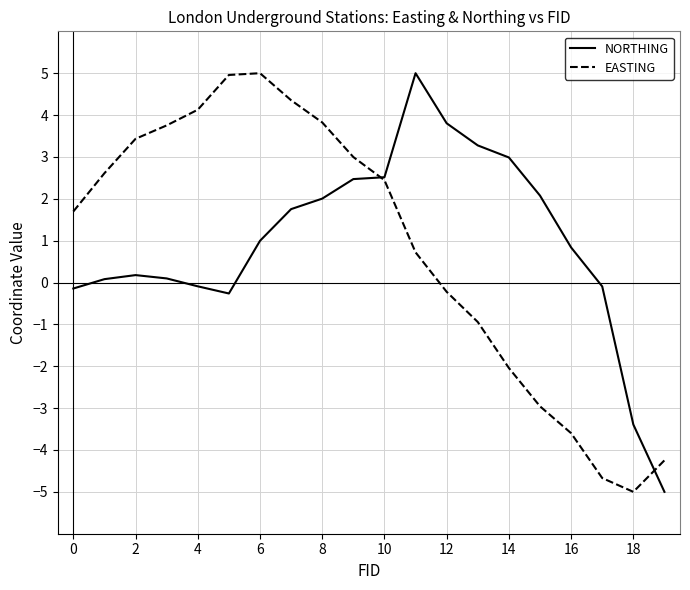

How many values in the NORTHING series exceed 0?

14